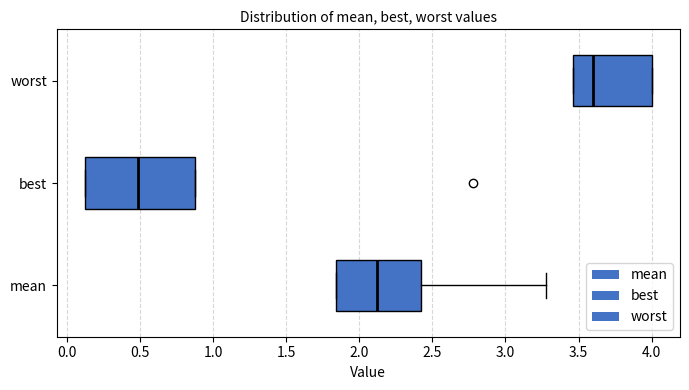

Where is the left edge of the box for mean on the x-axis? The values are not printed on the chart, so give them approximately, as read against the axis.

1.85